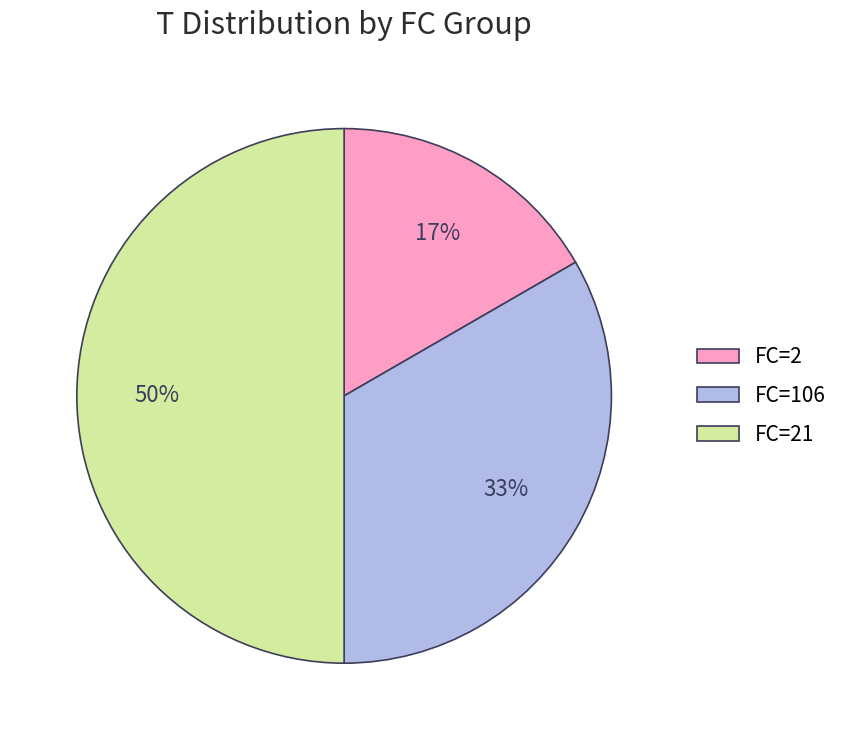

Count the number of slices in the pie.

3